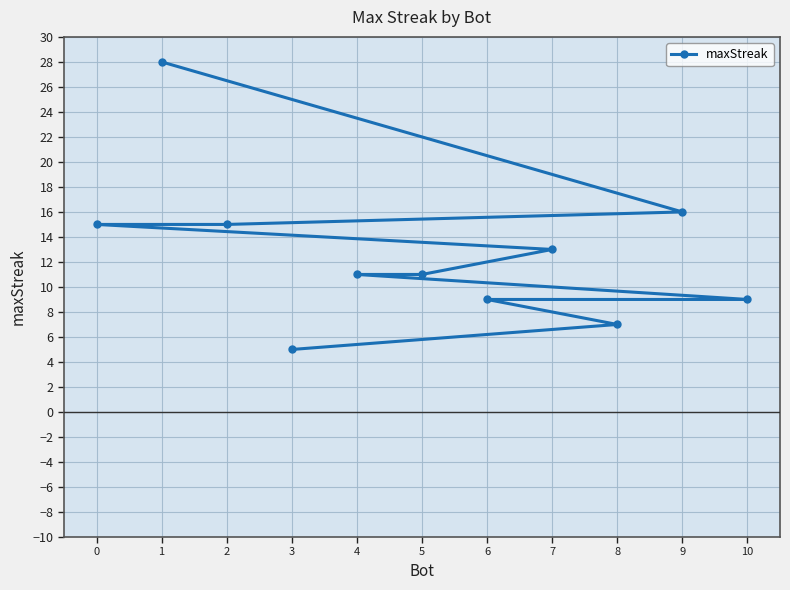

What is the sum of all values?

139